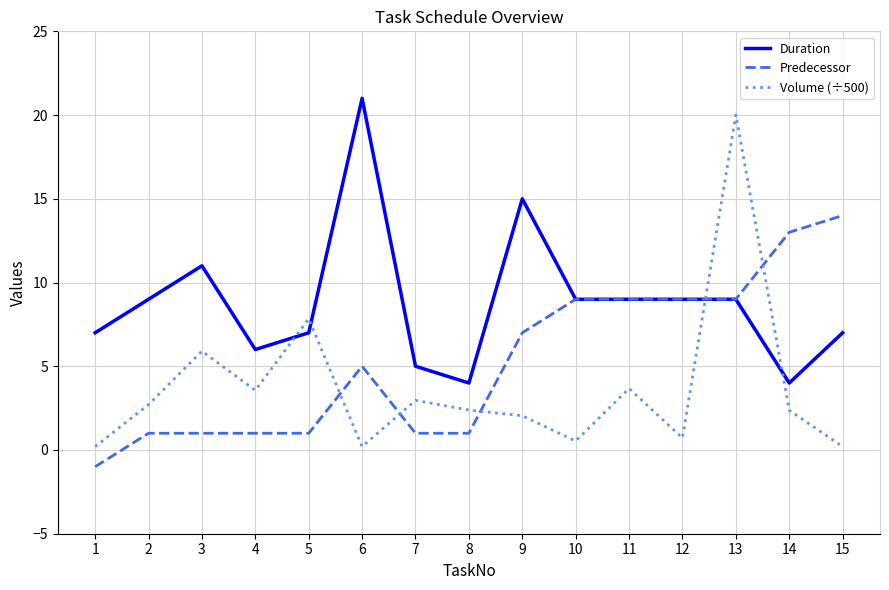

Rank the series by their average value, from lowest to highest.

Volume (÷500), Predecessor, Duration